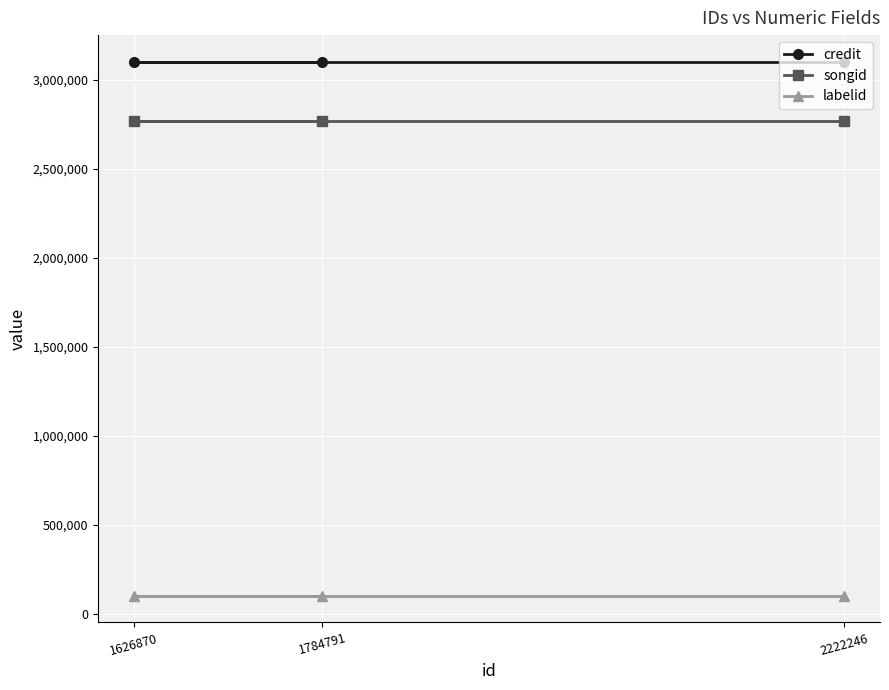

Which series has the largest total across all categories?

credit